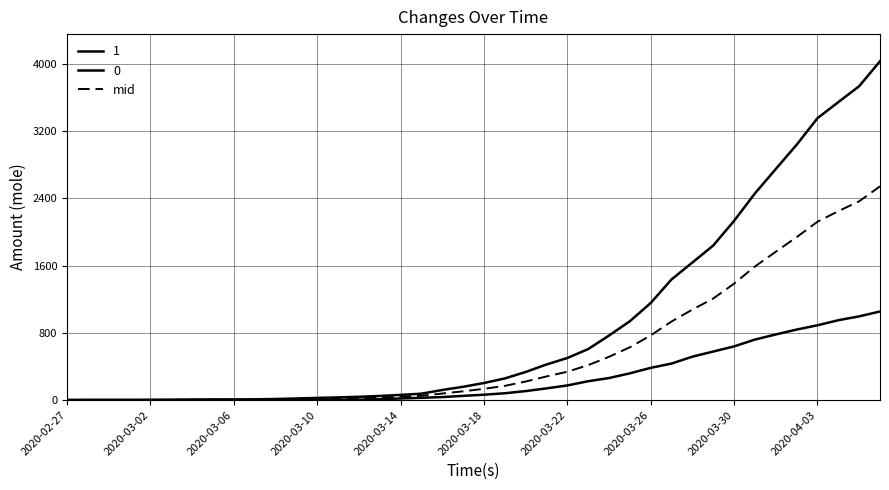

Does the chart have visible grid lines?

Yes